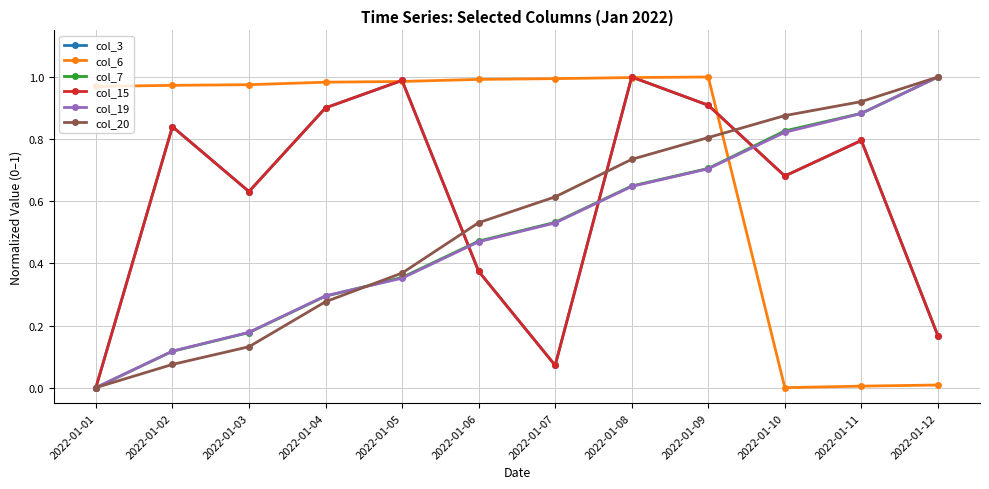

Is this an area chart (filled region under the line)?

No